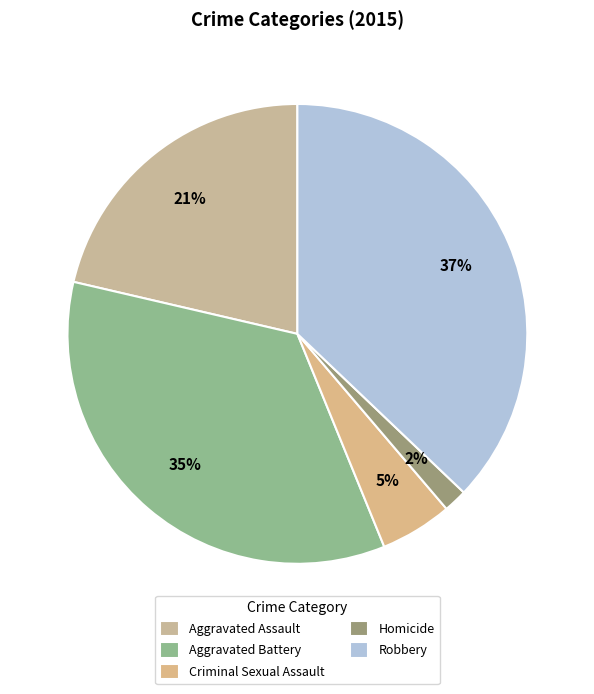

The Criminal Sexual Assault slice represents 5% of the pie. True or false?

True